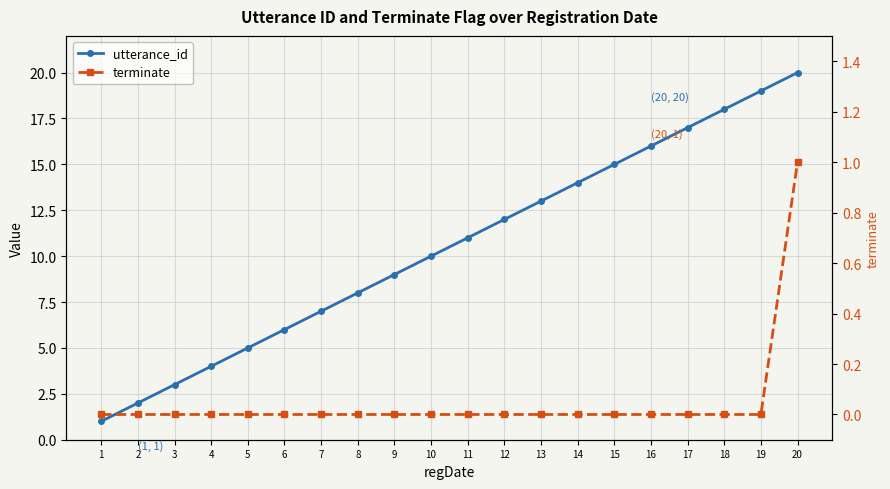

Which series changed the most between 2 and 14?

utterance_id